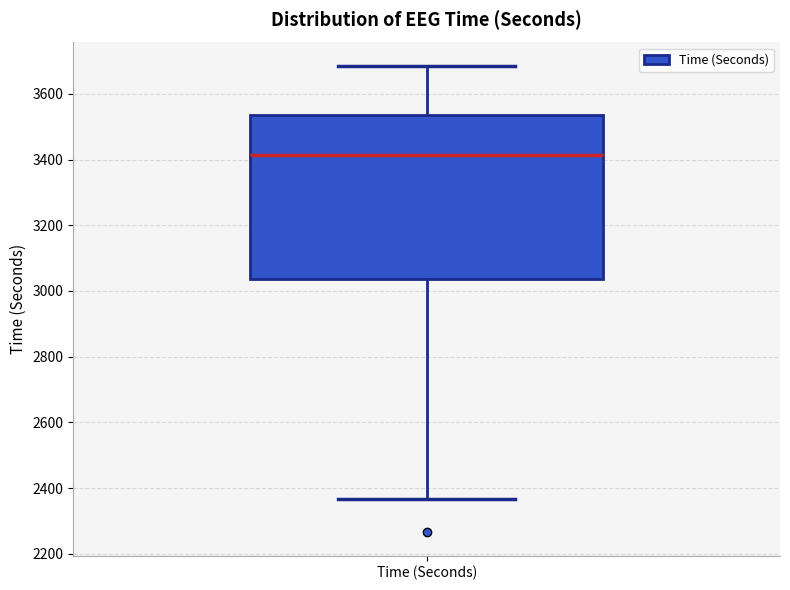

Where is the lower edge of the box for Time (Seconds) on the y-axis? The values are not printed on the chart, so give them approximately, as read against the axis.

3040